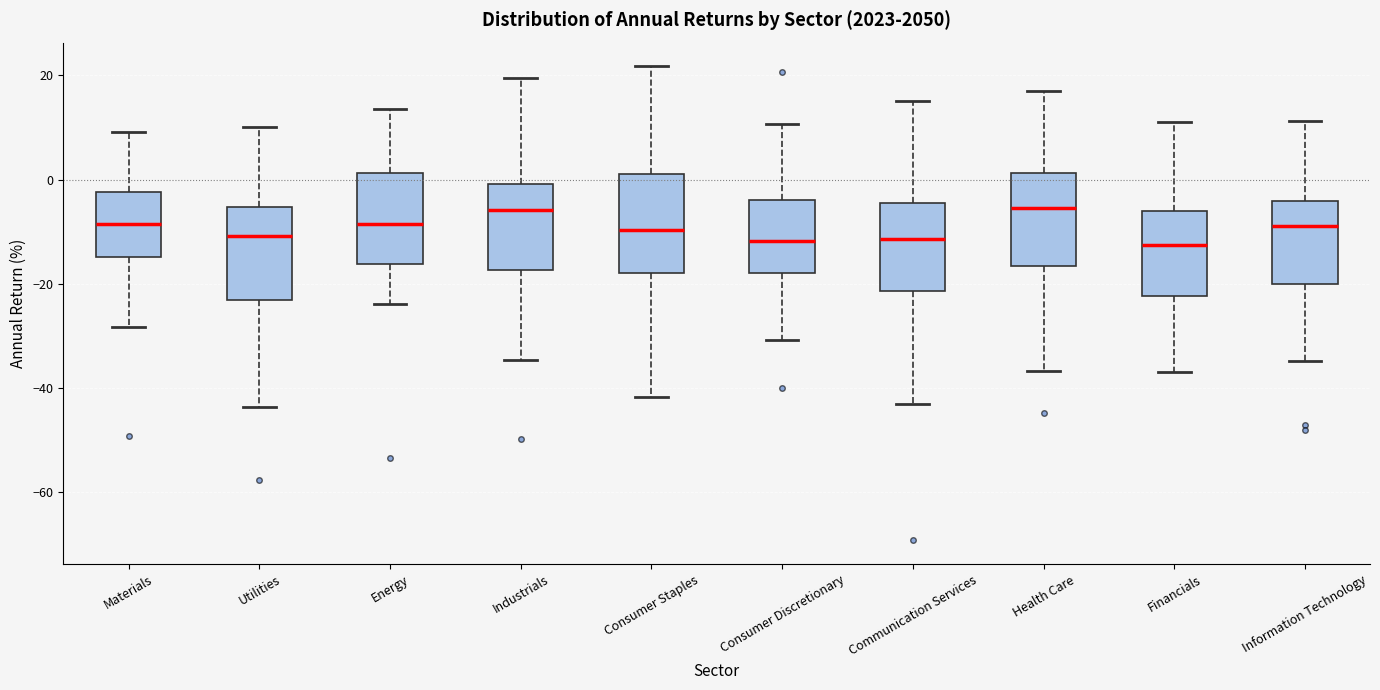

Reading left to right, read every box against the y-axis: the position of its median line, the range the box covers, and the ends of its whiskers. The values are not printed on the chart, so give them approximately, as read against the axis.

Materials: median -8, box -14 to -2, whiskers -28 to 10
Utilities: median -10, box -24 to -6, whiskers -44 to 10
Energy: median -8, box -16 to 2, whiskers -24 to 14
Industrials: median -6, box -18 to 0, whiskers -34 to 20
Consumer Staples: median -10, box -18 to 2, whiskers -42 to 22
Consumer Discretionary: median -12, box -18 to -4, whiskers -30 to 10
Communication Services: median -12, box -22 to -4, whiskers -44 to 16
Health Care: median -6, box -16 to 2, whiskers -36 to 18
Financials: median -12, box -22 to -6, whiskers -36 to 12
Information Technology: median -8, box -20 to -4, whiskers -34 to 12